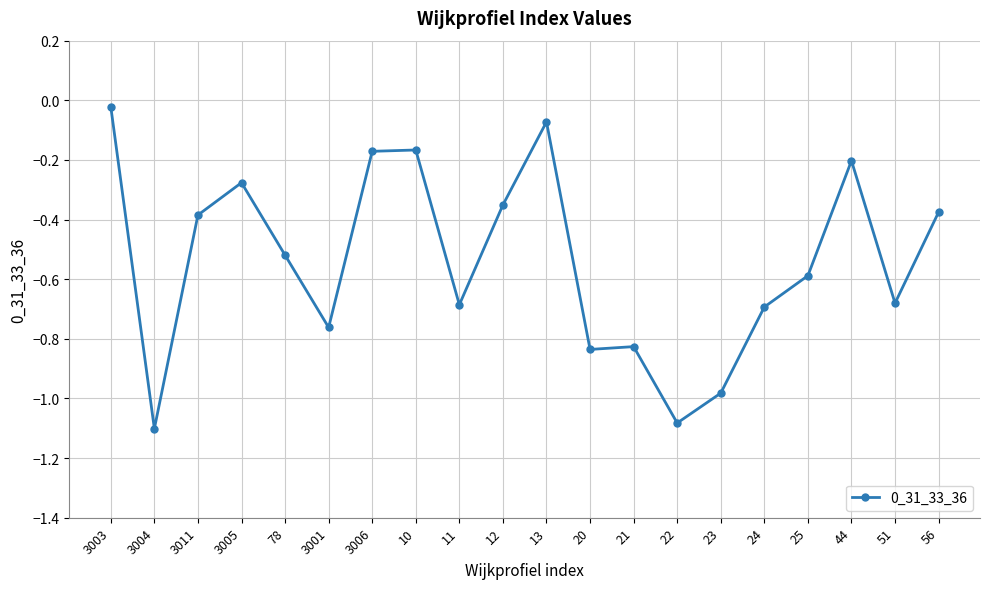

The chart shows a value of -0.1 at 3006. True or false?

False